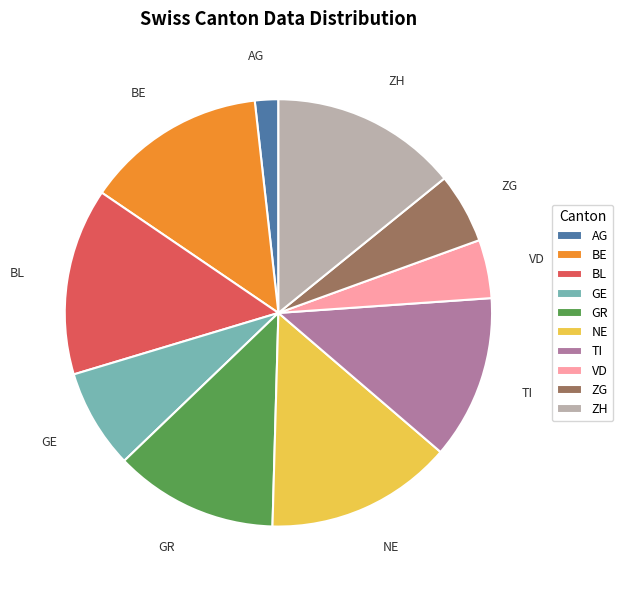

Is there a majority slice in this chart?

No